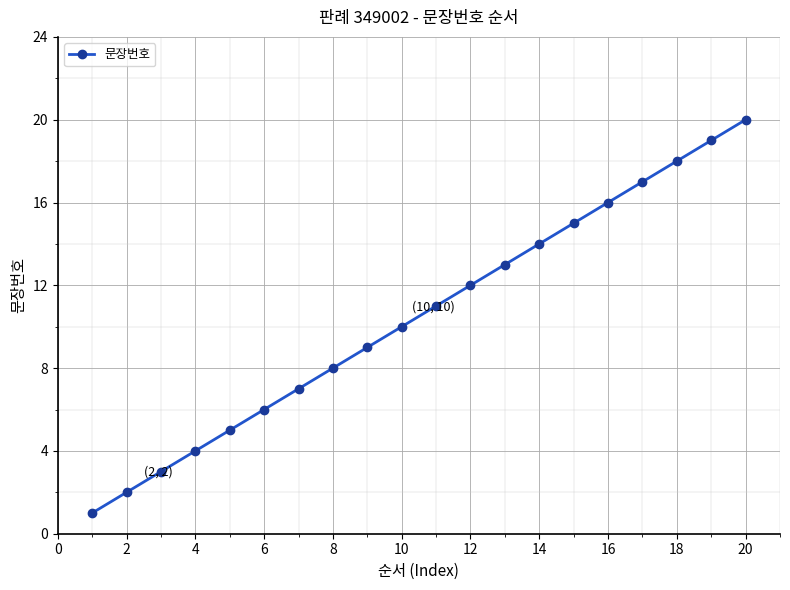

How many data points are less than 11?

10